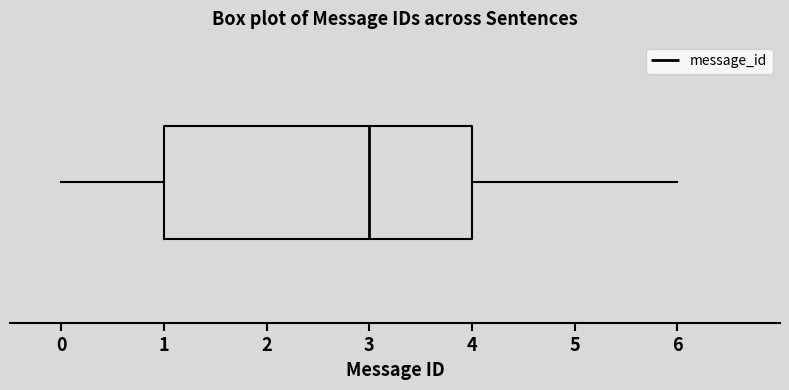

Where does the left whisker of the box end on the x-axis? The values are not printed on the chart, so give them approximately, as read against the axis.

0